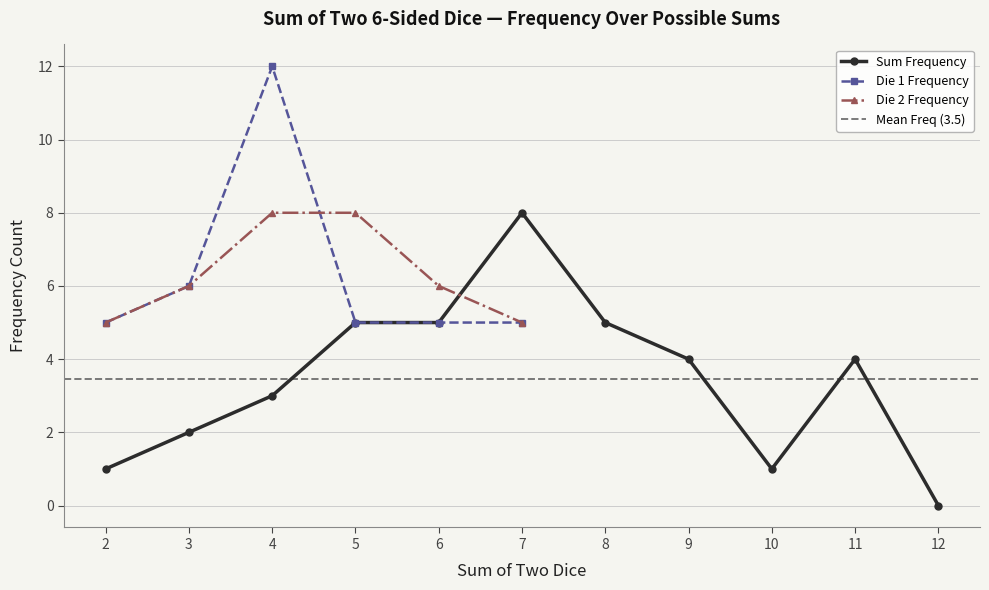

True or false: Die 2 has a value of 3 at 24.

False